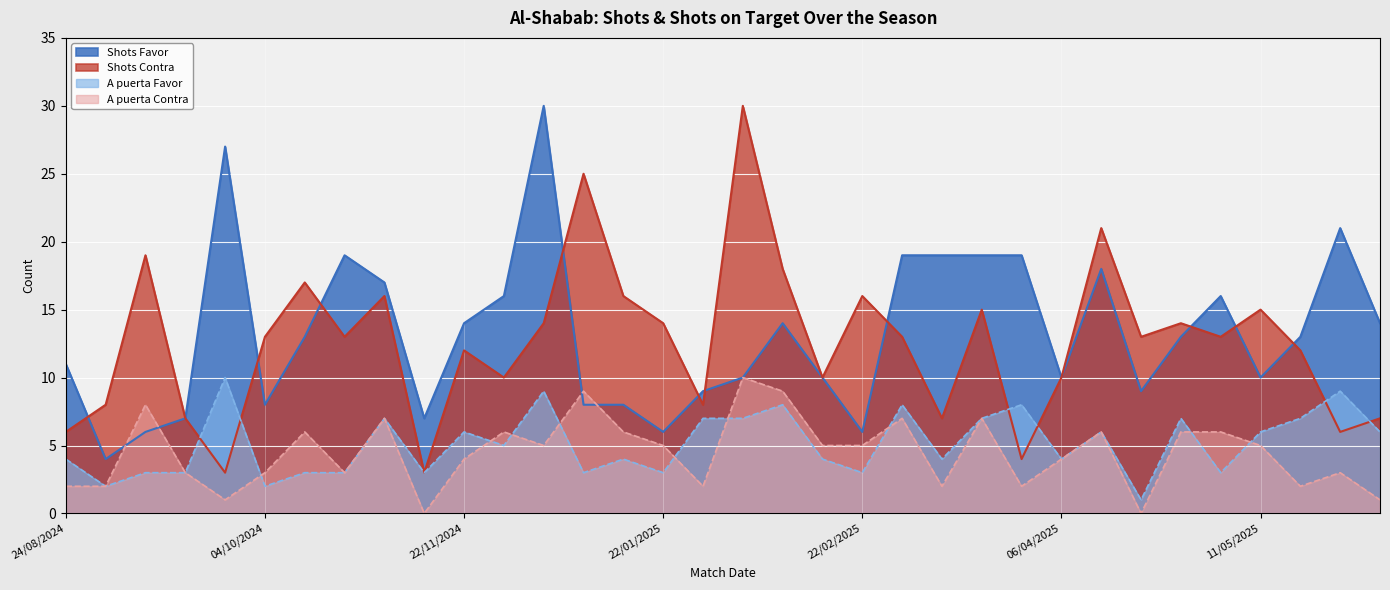

Reading left to right, extract all data points from this chart.

Shots Favor: 24/08/2024=11	29/08/2024=4	15/09/2024=6	21/09/2024=7	29/09/2024=27	04/10/2024=8	18/10/2024=13	24/10/2024=19	31/10/2024=17	07/11/2024=7	22/11/2024=14	30/11/2024=16	05/12/2024=30	10/01/2025=8	15/01/2025=8	22/01/2025=6	27/01/2025=9	31/01/2025=10	06/02/2025=14	13/02/2025=10	22/02/2025=6	25/02/2025=19	28/02/2025=19	07/03/2025=19	13/03/2025=19	06/04/2025=10	10/04/2025=18	17/04/2025=9	21/04/2025=13	01/05/2025=16	11/05/2025=10	15/05/2025=13	20/05/2025=21	26/05/2025=14
Shots Contra: 24/08/2024=6	29/08/2024=8	15/09/2024=19	21/09/2024=7	29/09/2024=3	04/10/2024=13	18/10/2024=17	24/10/2024=13	31/10/2024=16	07/11/2024=3	22/11/2024=12	30/11/2024=10	05/12/2024=14	10/01/2025=25	15/01/2025=16	22/01/2025=14	27/01/2025=8	31/01/2025=30	06/02/2025=18	13/02/2025=10	22/02/2025=16	25/02/2025=13	28/02/2025=7	07/03/2025=15	13/03/2025=4	06/04/2025=10	10/04/2025=21	17/04/2025=13	21/04/2025=14	01/05/2025=13	11/05/2025=15	15/05/2025=12	20/05/2025=6	26/05/2025=7
A puerta Favor: 24/08/2024=4	29/08/2024=2	15/09/2024=3	21/09/2024=3	29/09/2024=10	04/10/2024=2	18/10/2024=3	24/10/2024=3	31/10/2024=7	07/11/2024=3	22/11/2024=6	30/11/2024=5	05/12/2024=9	10/01/2025=3	15/01/2025=4	22/01/2025=3	27/01/2025=7	31/01/2025=7	06/02/2025=8	13/02/2025=4	22/02/2025=3	25/02/2025=8	28/02/2025=4	07/03/2025=7	13/03/2025=8	06/04/2025=4	10/04/2025=6	17/04/2025=1	21/04/2025=7	01/05/2025=3	11/05/2025=6	15/05/2025=7	20/05/2025=9	26/05/2025=6
A puerta Contra: 24/08/2024=2	29/08/2024=2	15/09/2024=8	21/09/2024=3	29/09/2024=1	04/10/2024=3	18/10/2024=6	24/10/2024=3	31/10/2024=7	07/11/2024=0	22/11/2024=4	30/11/2024=6	05/12/2024=5	10/01/2025=9	15/01/2025=6	22/01/2025=5	27/01/2025=2	31/01/2025=10	06/02/2025=9	13/02/2025=5	22/02/2025=5	25/02/2025=7	28/02/2025=2	07/03/2025=7	13/03/2025=2	06/04/2025=4	10/04/2025=6	17/04/2025=0	21/04/2025=6	01/05/2025=6	11/05/2025=5	15/05/2025=2	20/05/2025=3	26/05/2025=1